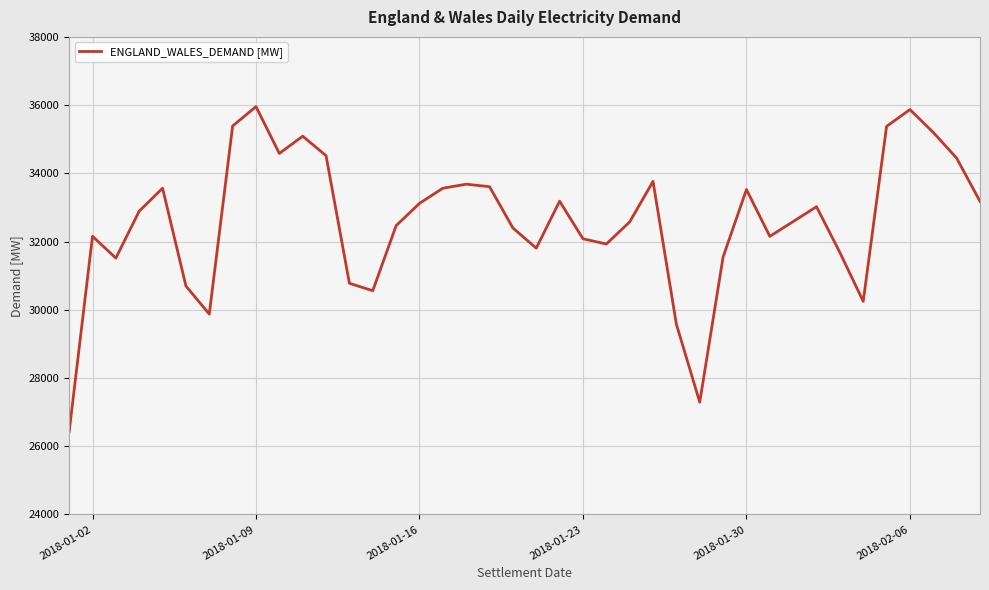

What is the maximum value shown in the chart?

35955.6